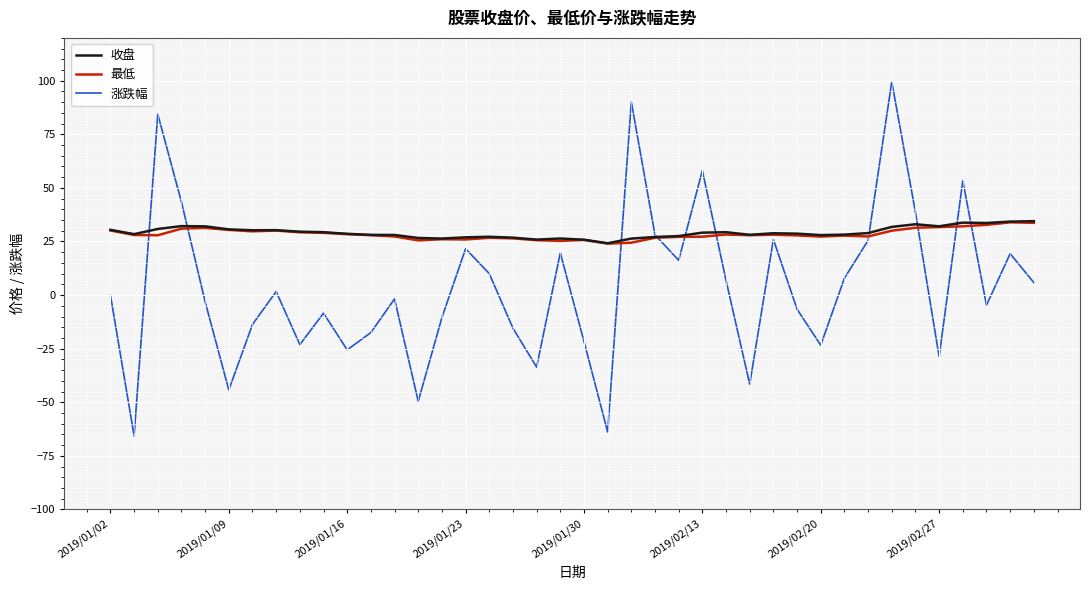

In 最低, how many points are higher than both neighbors (excluding endpoints)?

9